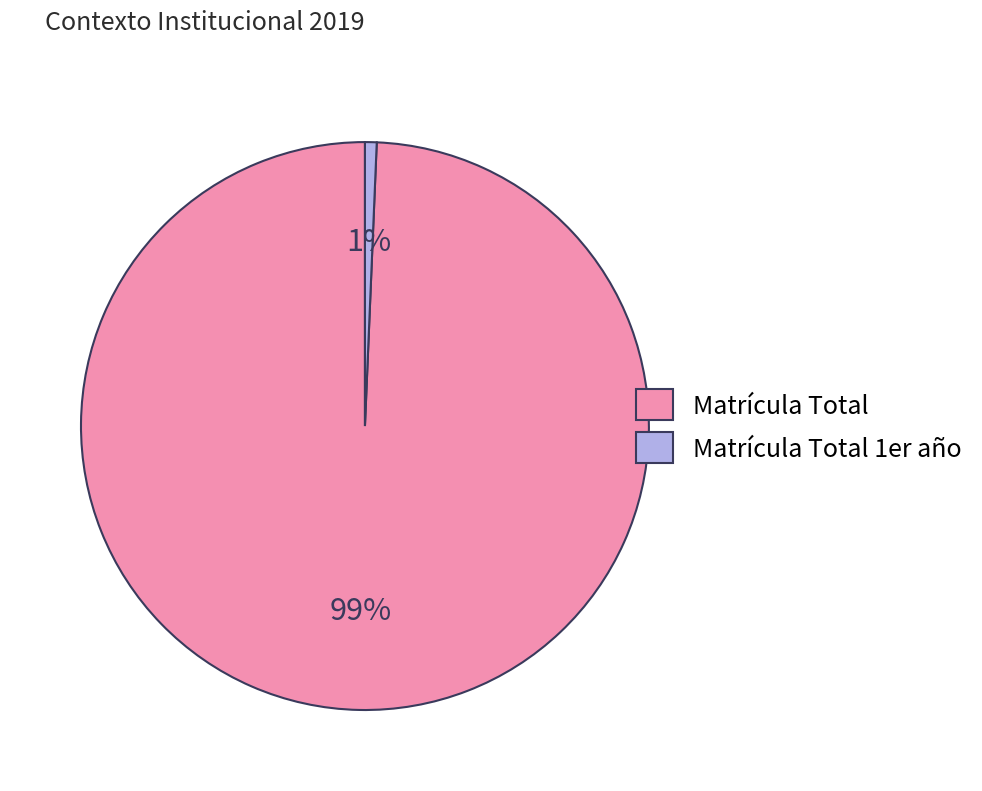

Is there a majority slice in this chart?

Yes